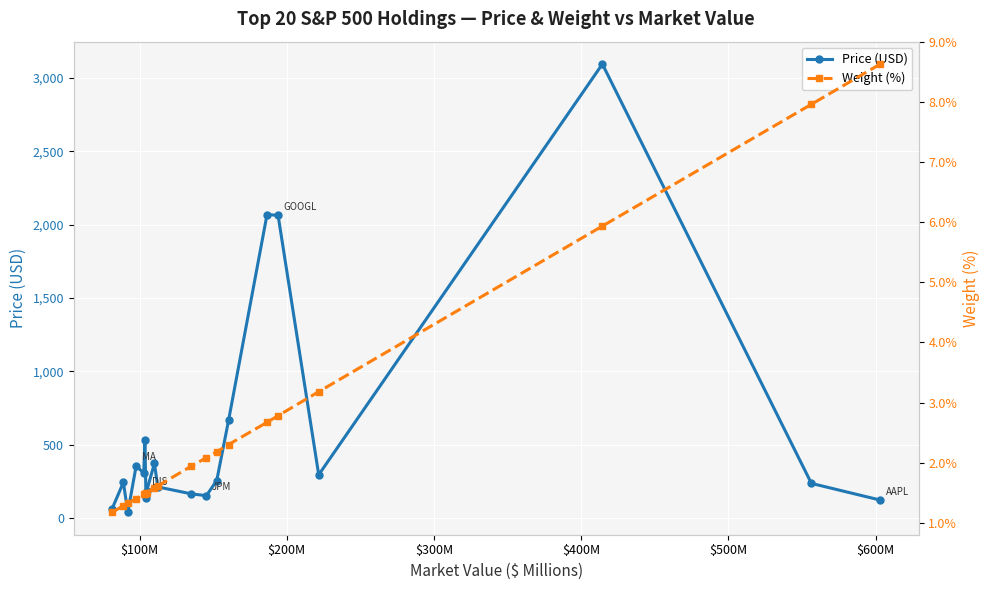

How many values in the Price (USD) series exceed 255?

10